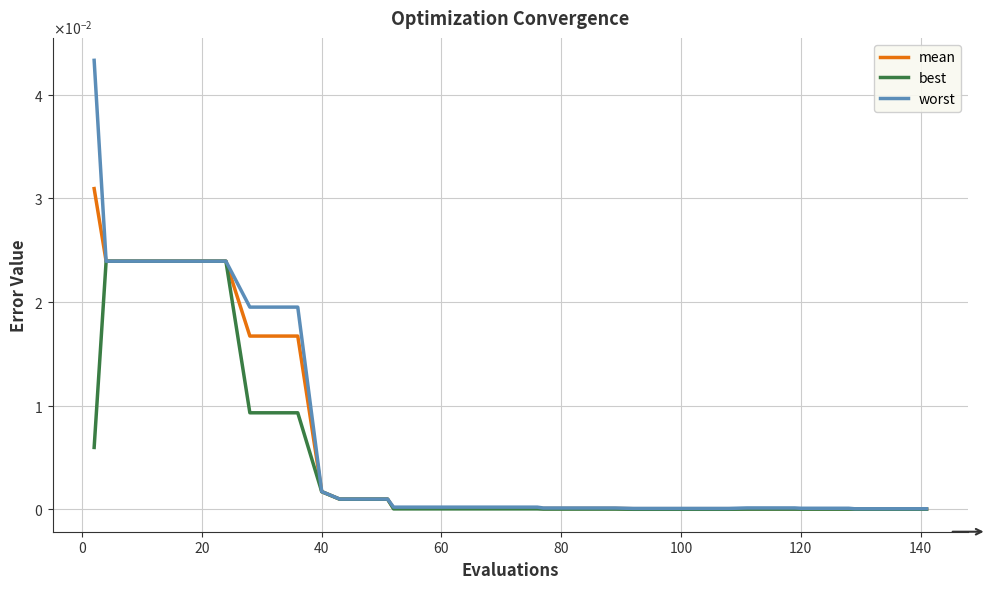

List the series in order of their overall mean, highest first.

worst, mean, best